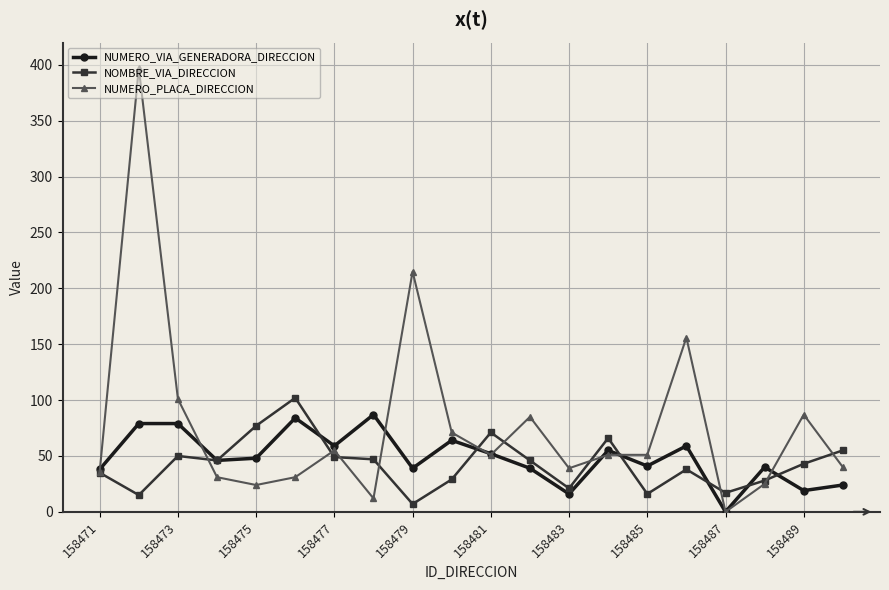

How many series are shown in this chart?

3